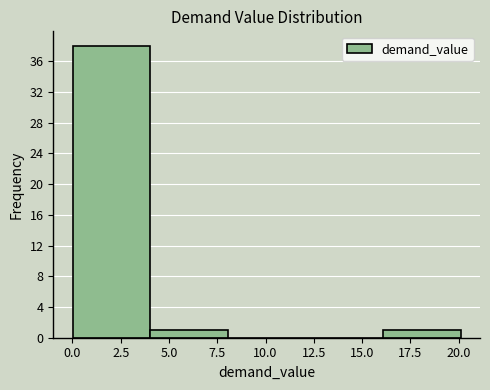

What is the height of the bar covering 4 to 8 on the x-axis? Neither the bar edges nor the heights are printed on the chart, so give them approximately, as read against the axes.

1